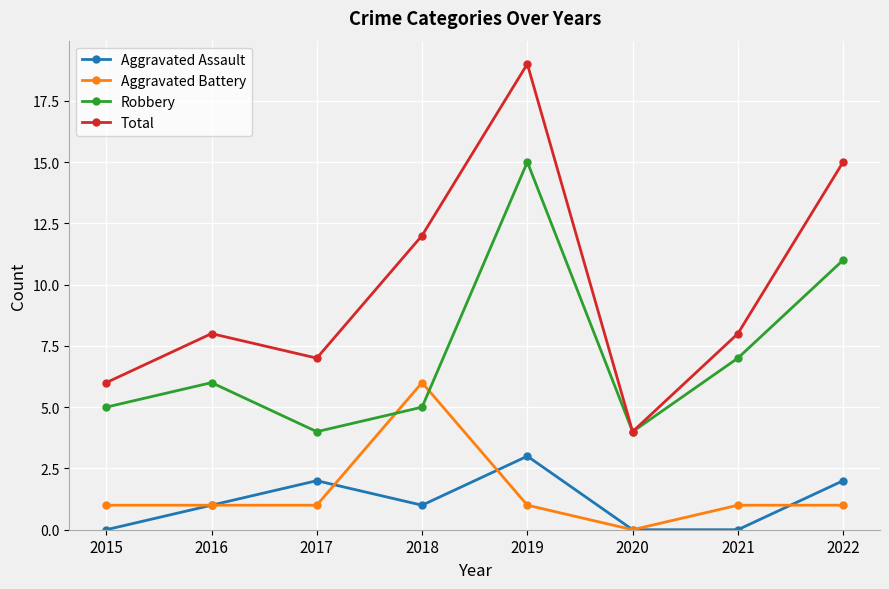

Between 2015 and 2022, which series saw the biggest shift?

Total